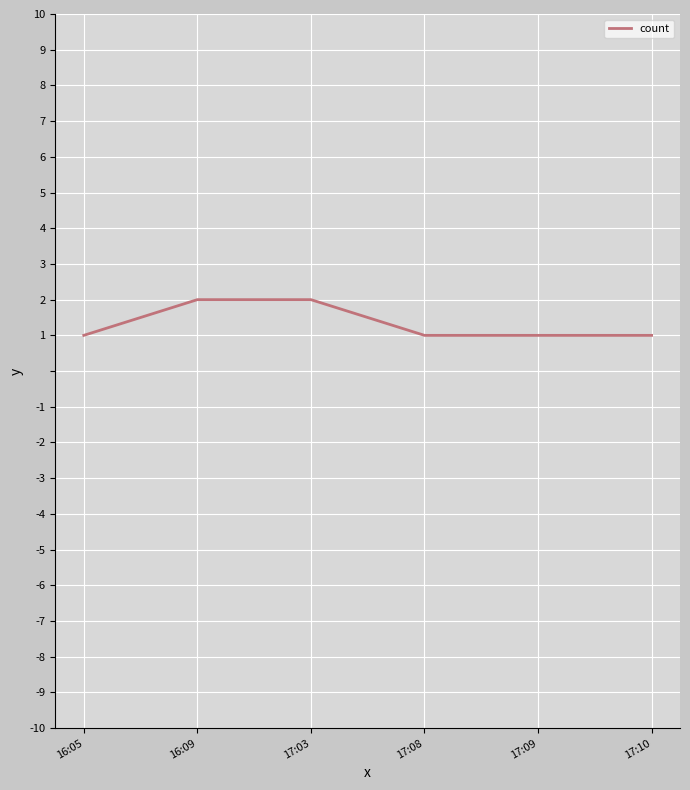

What is the sum of the values at 17:08 and 17:10?

2